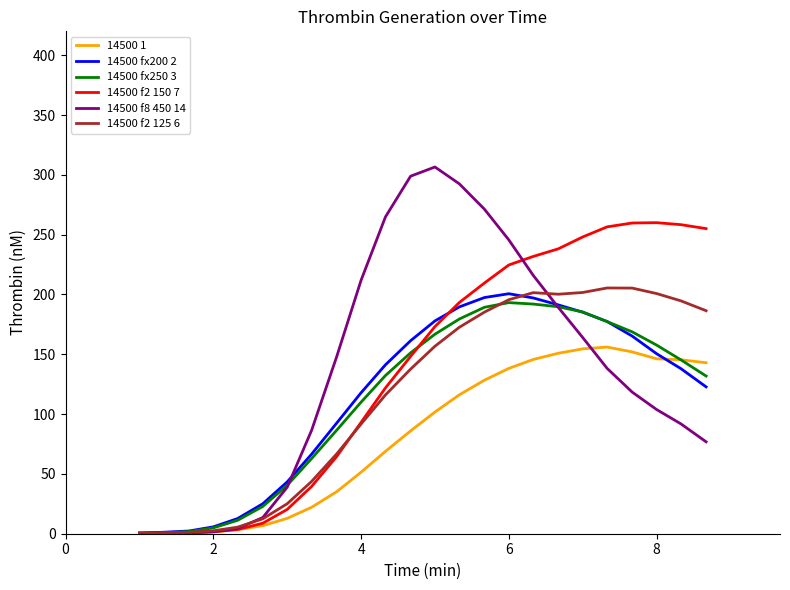

Which series ends up on top after the final intersection of 14500 fx200 2 and 14500 fx250 3?

14500 fx250 3